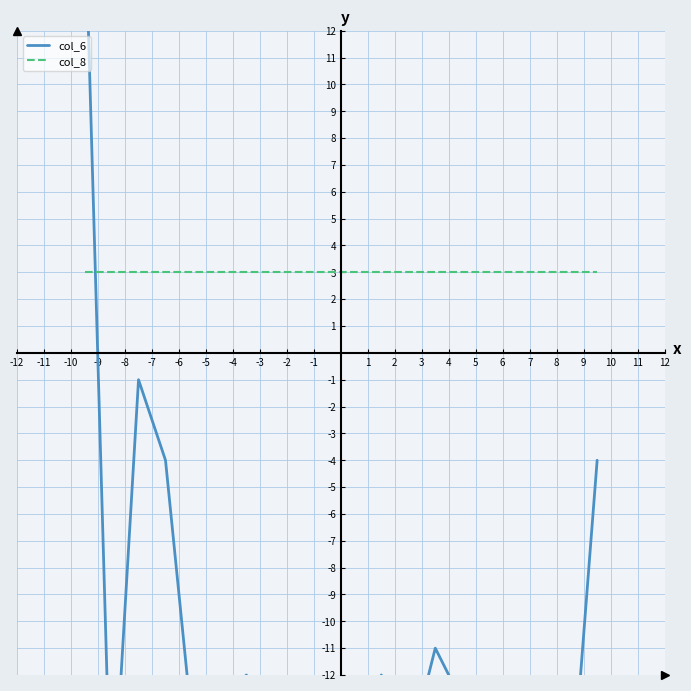

List the series in order of their overall mean, lowest first.

col_6, col_8